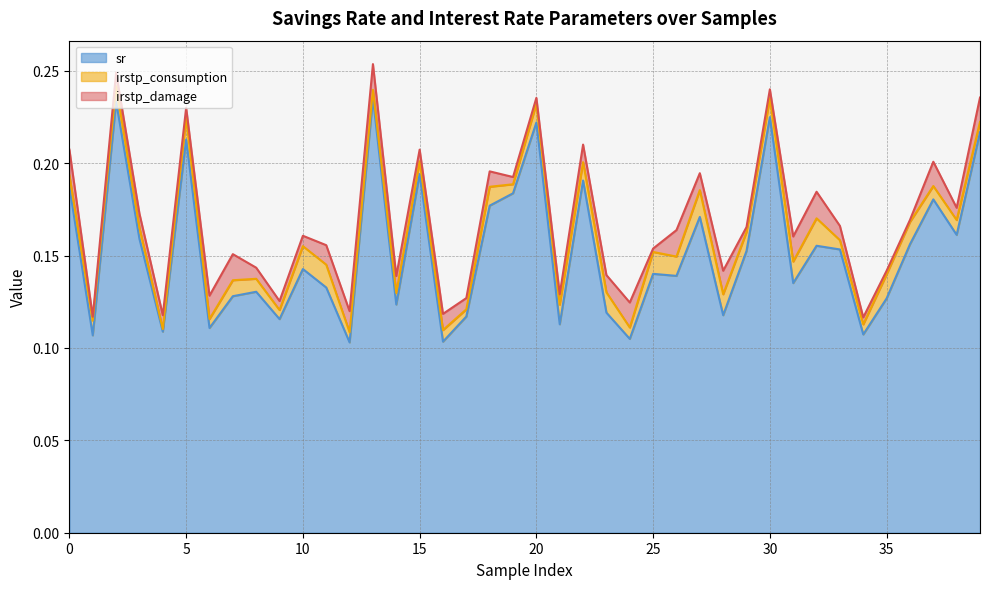

At which category is the sum across all series the highest?

13